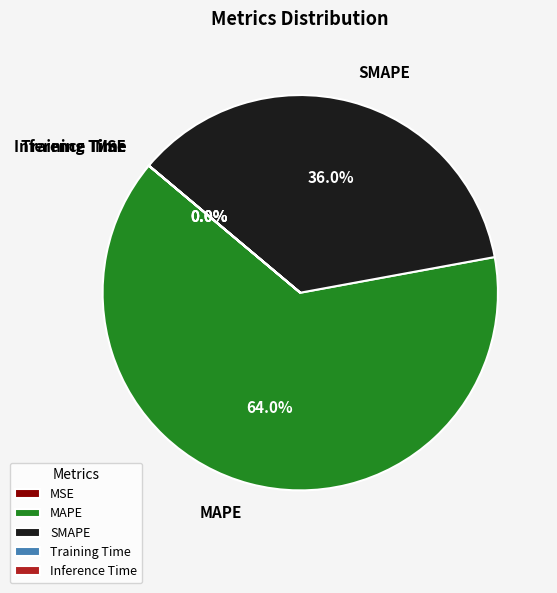

Which category accounts for the majority?

MAPE